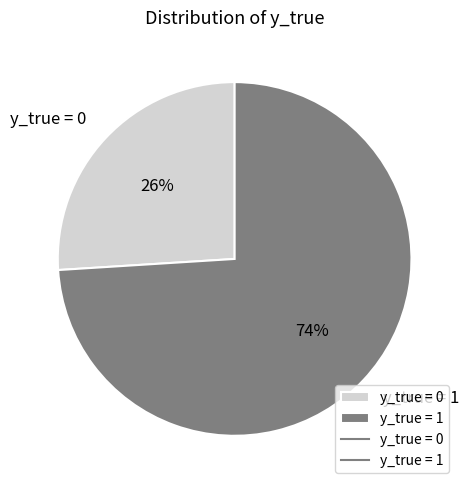

To the nearest percent, what portion does y_true = 0 represent?

26%